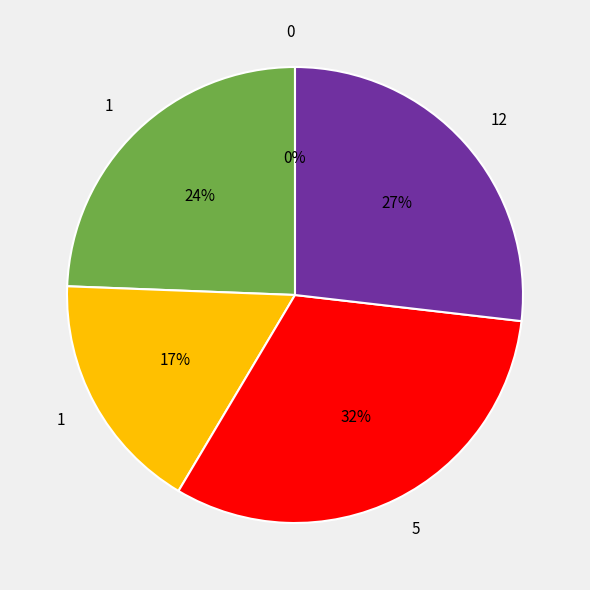

To the nearest percent, what is the combined percentage of 12 and 1?

44%